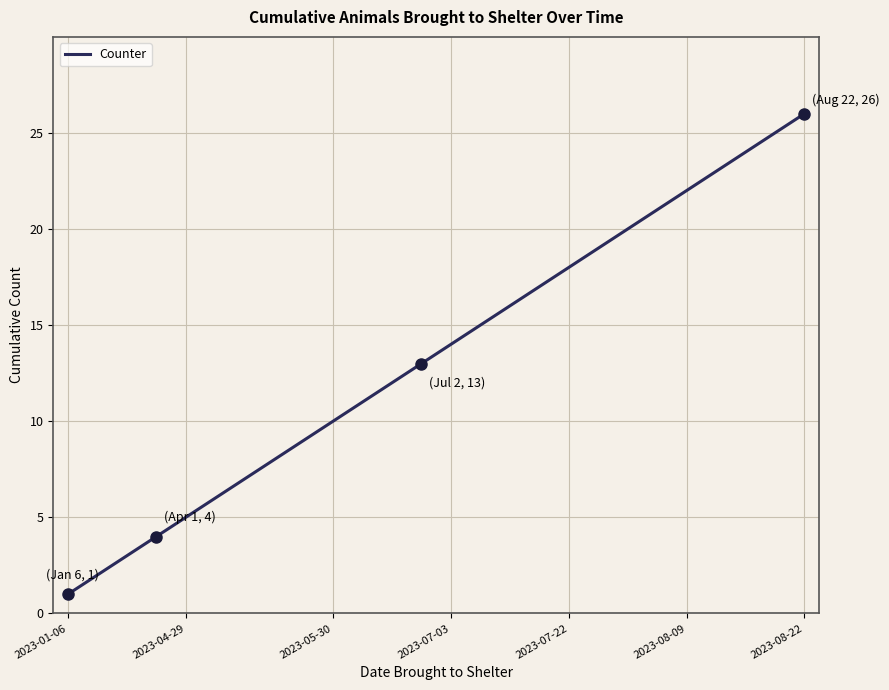

What is the greatest value displayed?

26